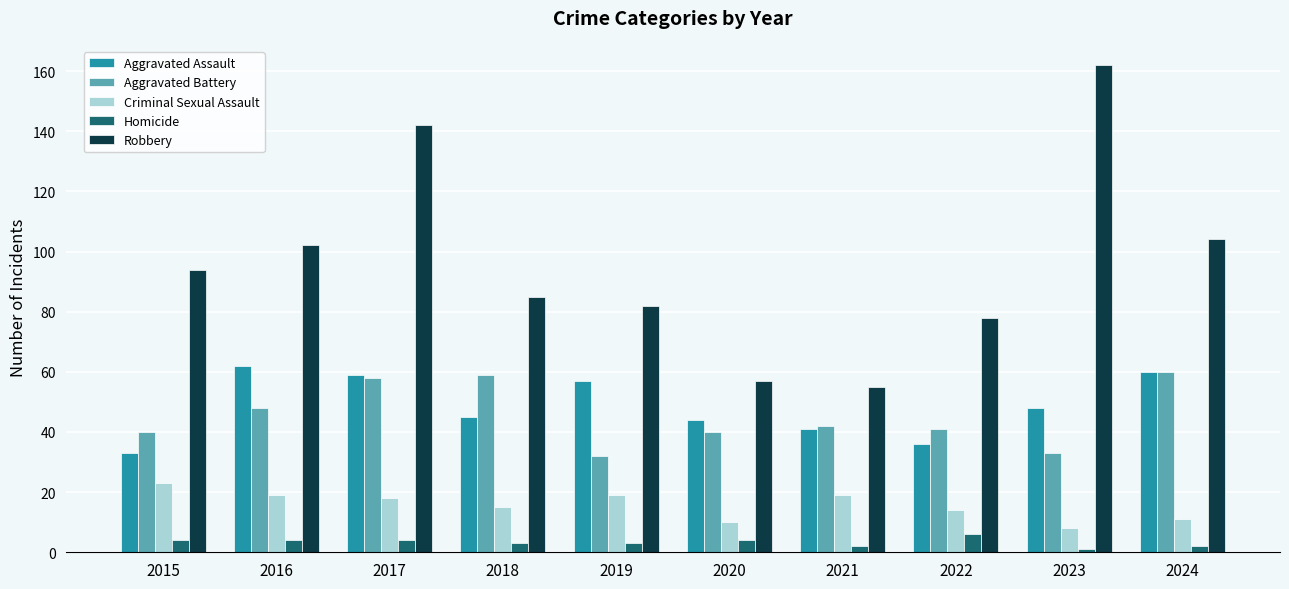

Which series changed the most between 2019 and 2023?

Robbery